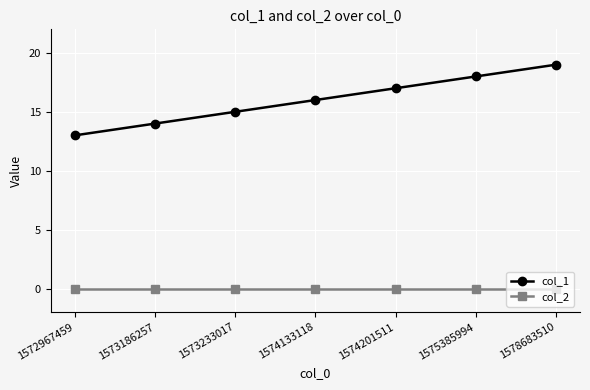

The col_2 series shows 0 at 1574133118. True or false?

True